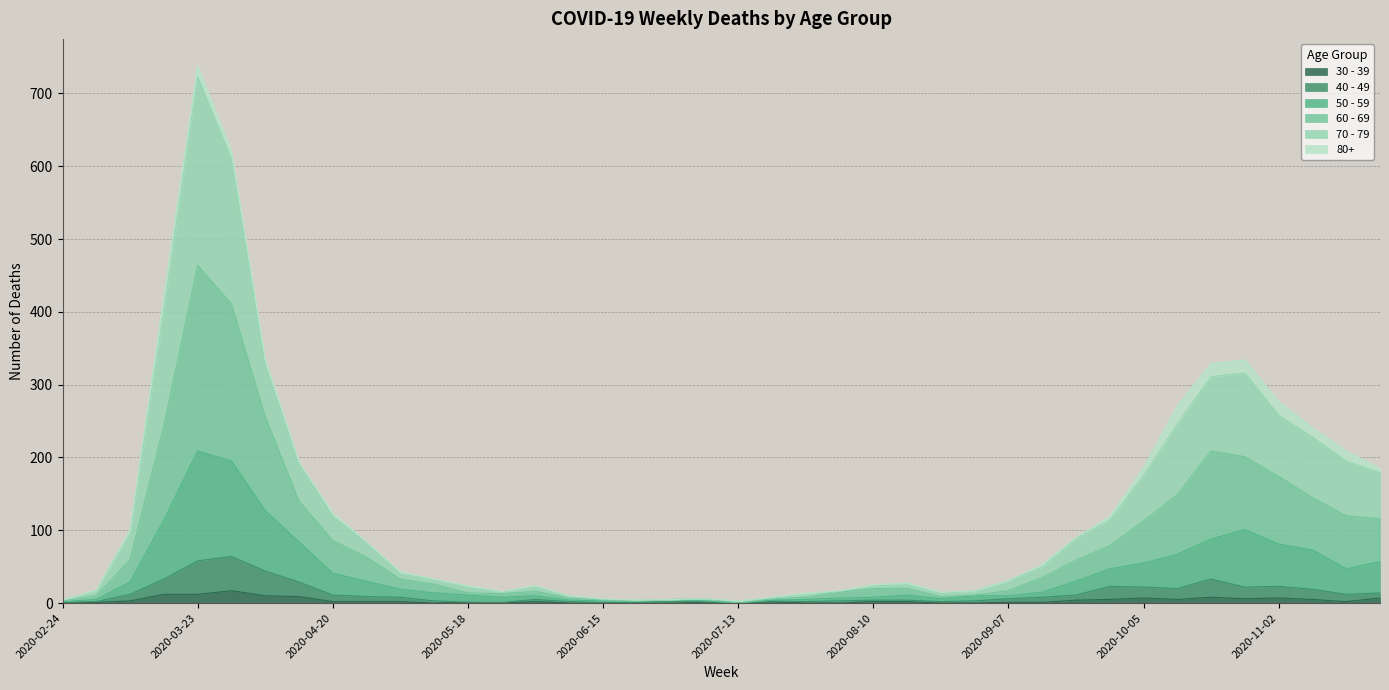

Where is the first local minimum for 70 - 79?

2020-05-25